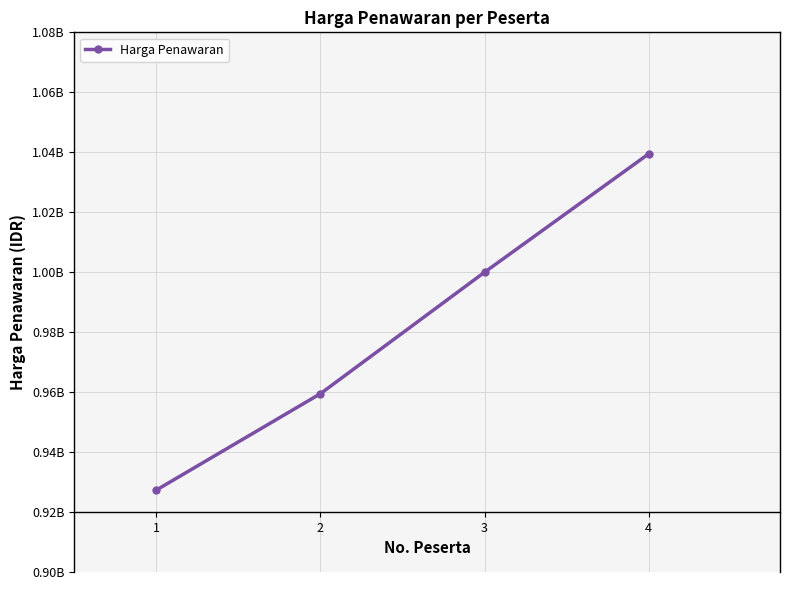

What is the ratio of the value at 1 to the value at 3?

0.9